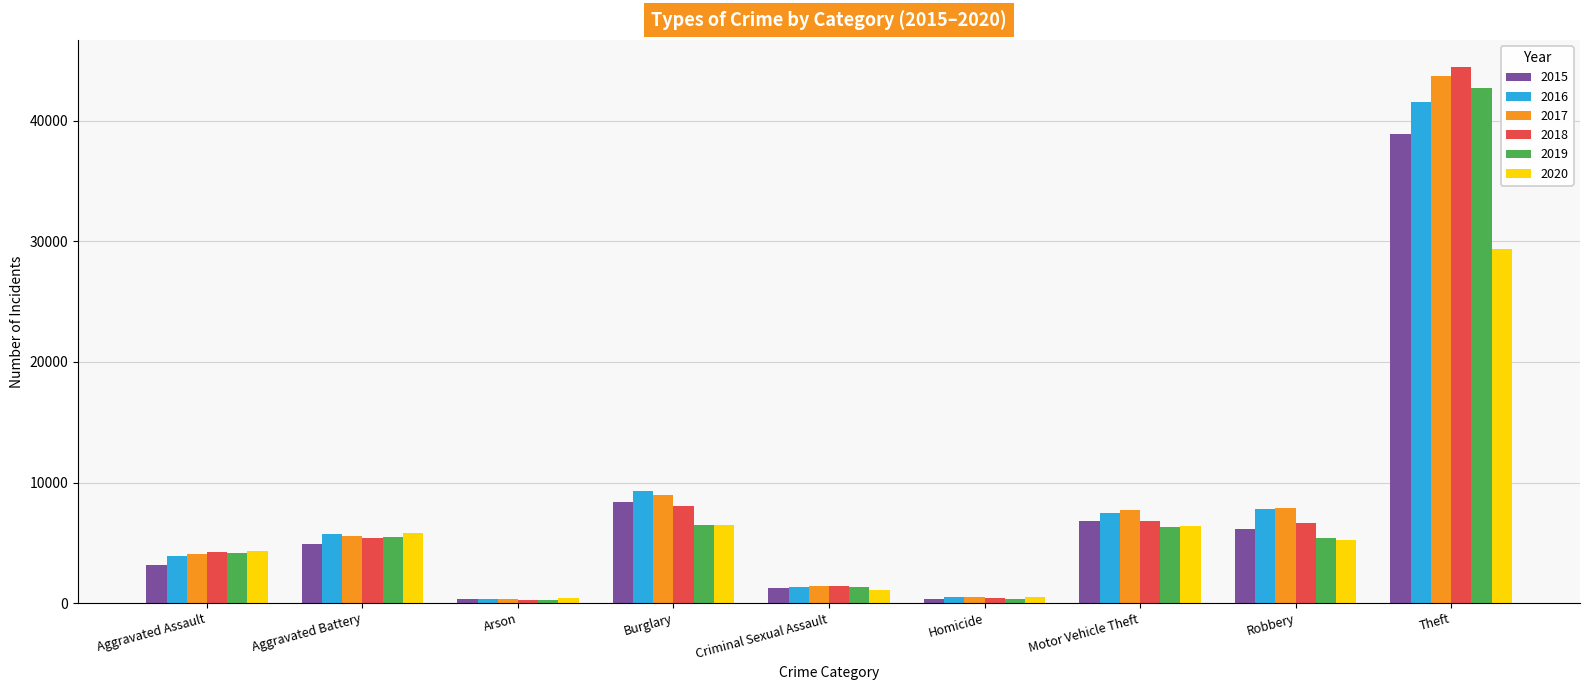

Where is 2018 nearest to the value 22372?

Burglary